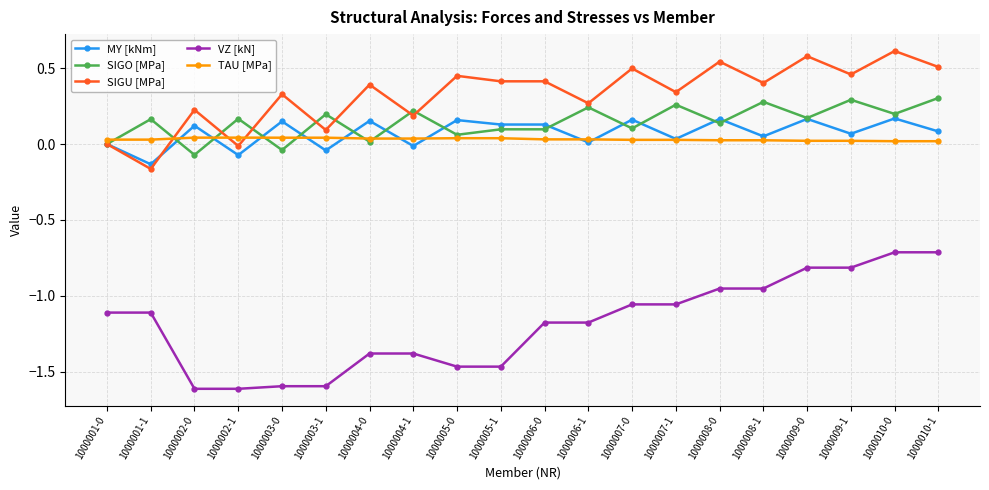

At which category does SIGO [MPa] reach its first local peak?

1000001-1